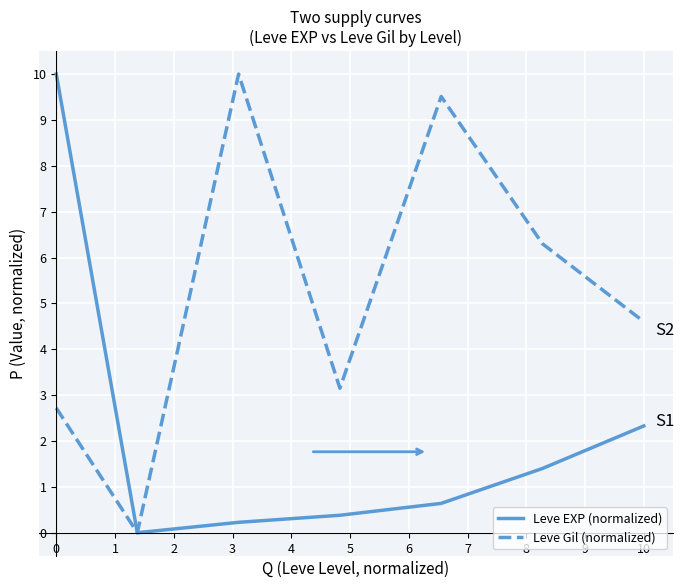

True or false: Leve EXP (normalized) has more than 1 points higher than both neighbors.

False